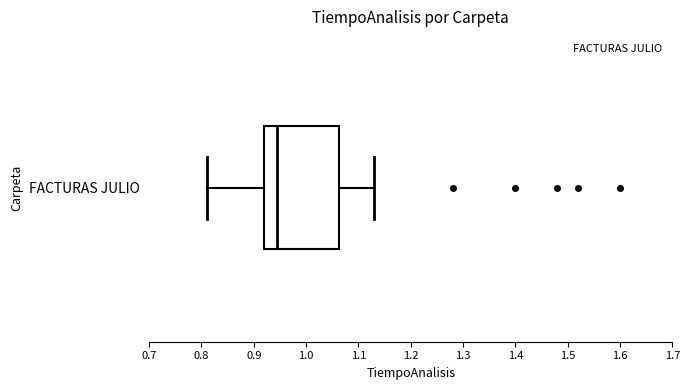

Read this box plot against the x-axis: the position of the median line, the range covered by the box, and the ends of both whiskers. The values are not printed on the chart, so give them approximately, as read against the axis.

median 0.95, box 0.92 to 1.06, whiskers 0.81 to 1.13